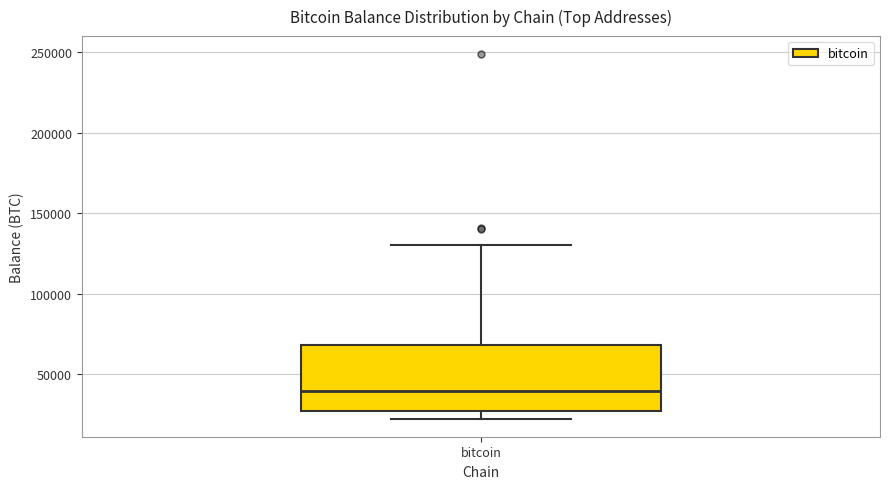

Transcribe this box plot: give where the median line is, the range the box spans, and where the two whiskers end, as read against the y-axis. The values are not printed on the chart, so give them approximately, as read against the axis.

median 40000, box 25000 to 70000, whiskers 25000 (just below the box's lower edge) to 130000